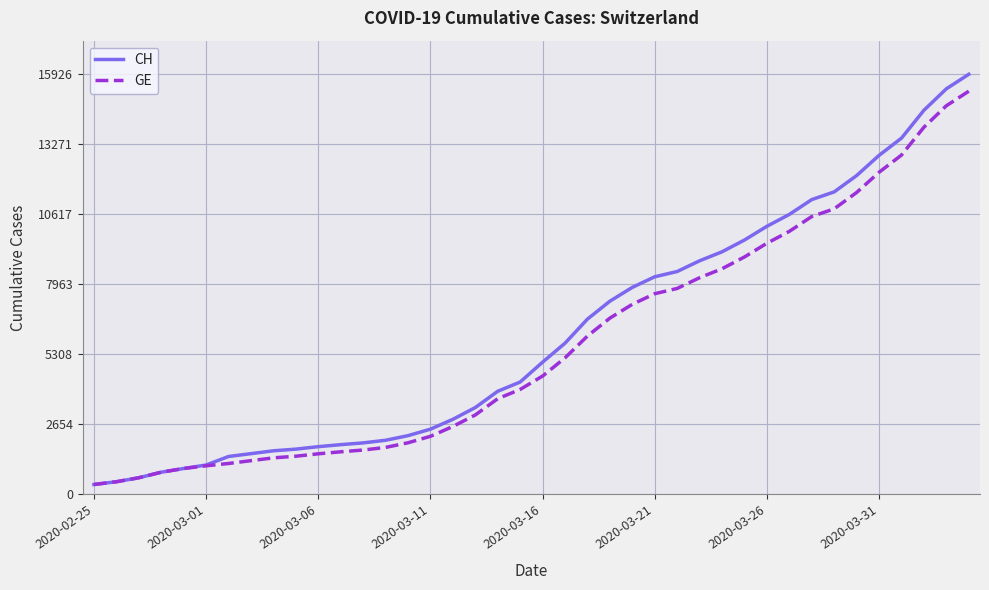

Which series has the largest range (max minus min)?

CH